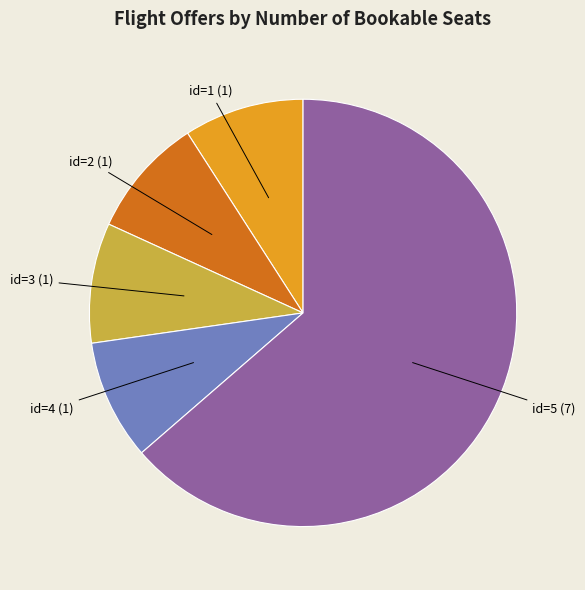

Is there any slice that represents more than half of the pie?

Yes